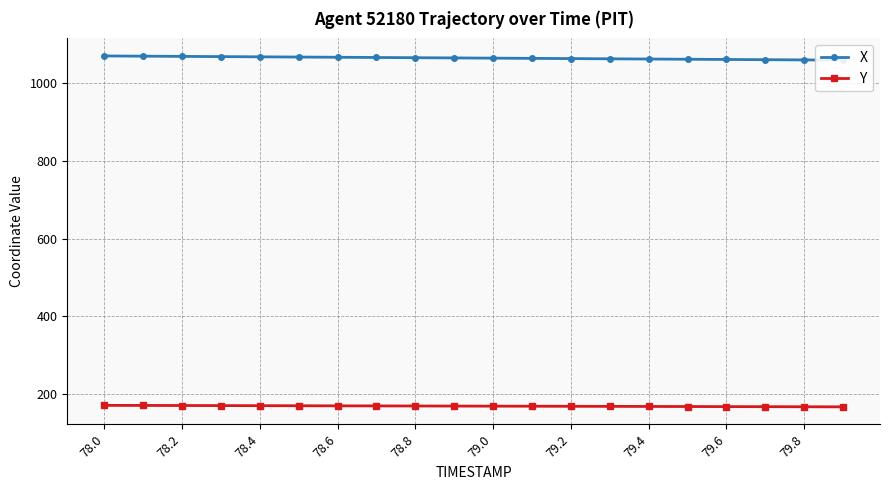

Read the Y value at 78.8.

168.7